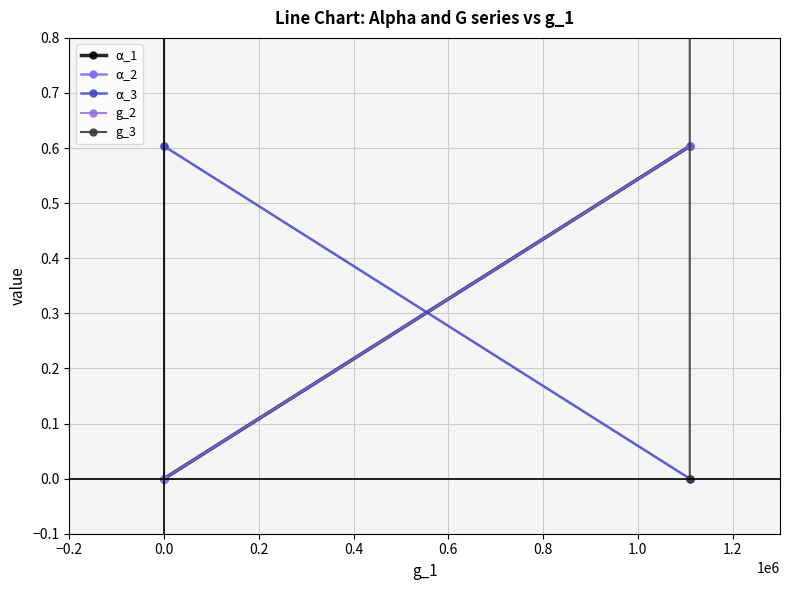

What is the difference between the maximum and minimum values in the ⍺_2 series?

0.6